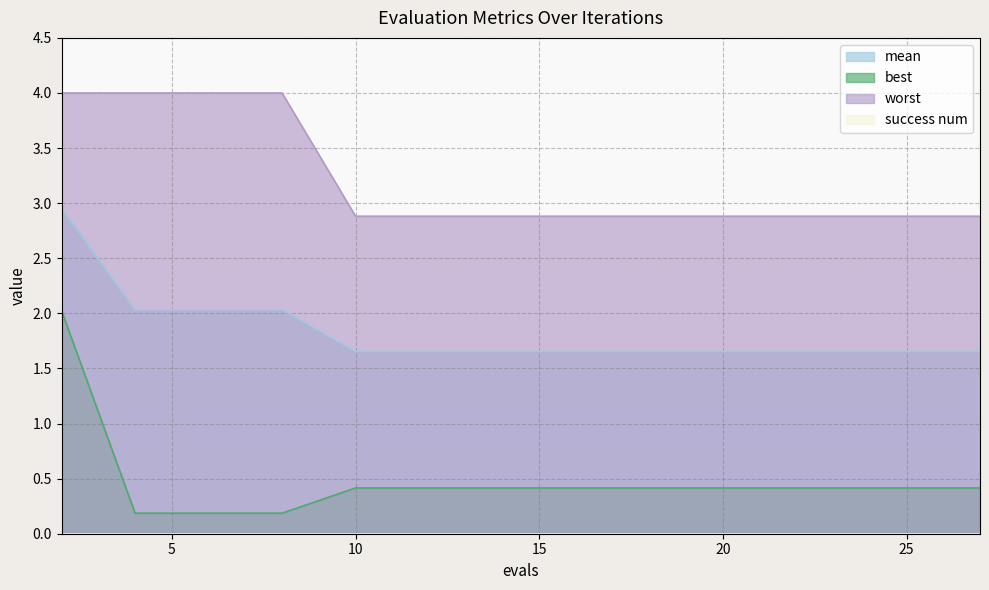

What is the total value across all series at 14?

5.0